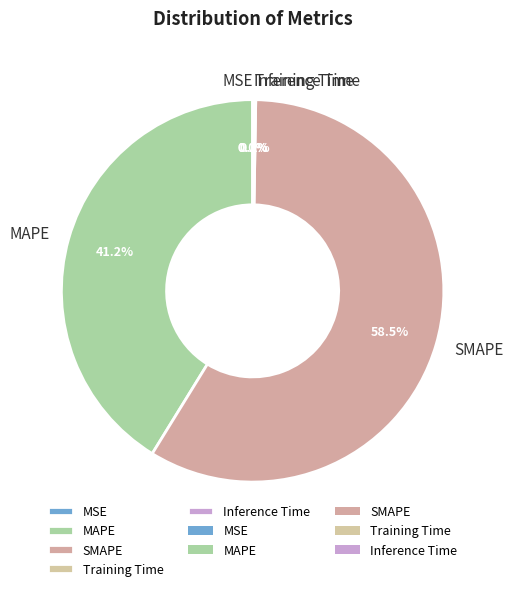

Which category has the biggest portion of the pie?

SMAPE